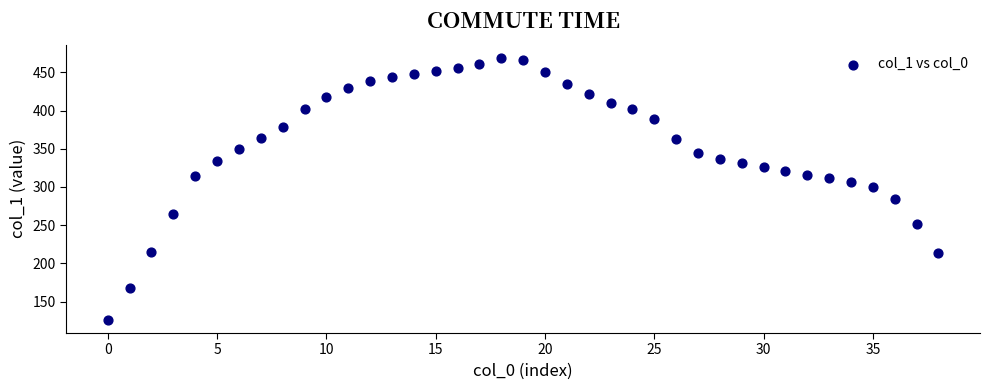

What is the range of Y values (max minus min)?

343